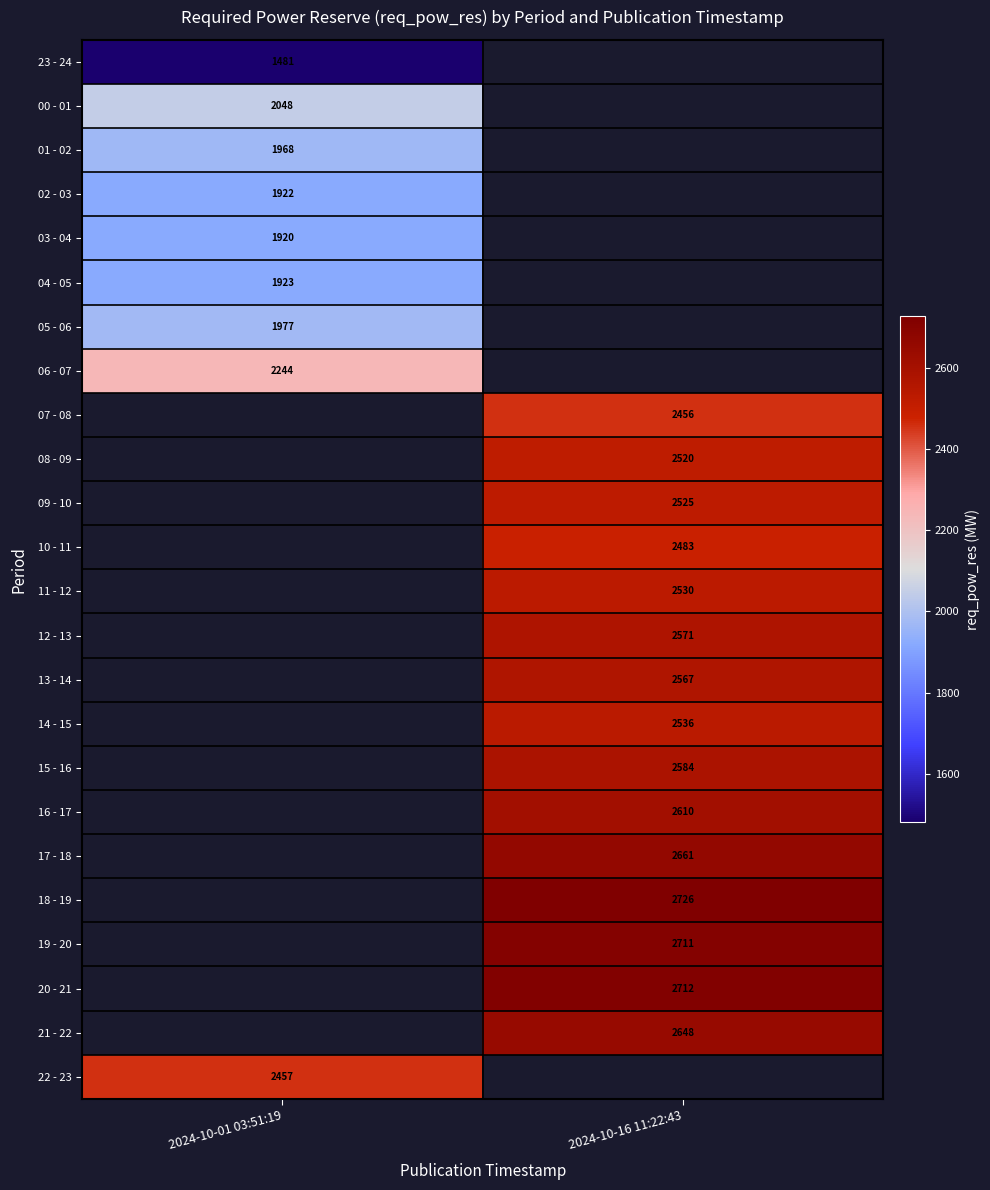

How many categories are shown in the chart?

2